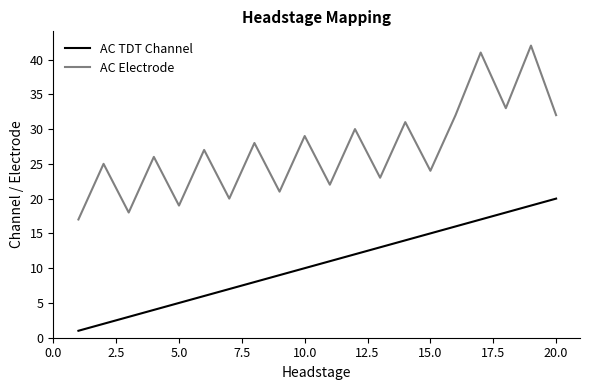

Does the chart display data point markers on the line(s)?

No